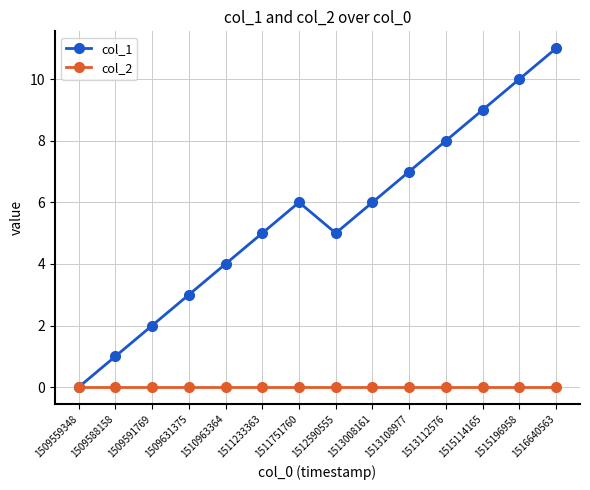

What is the difference between the highest and lowest values at 1512590555?

5